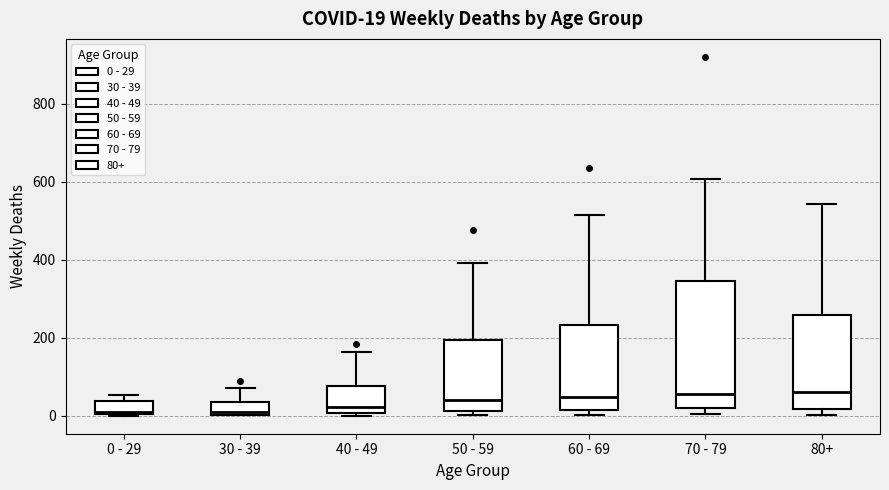

Comparing the boxes themselves (not the whiskers), which one is the tallest?

70 - 79